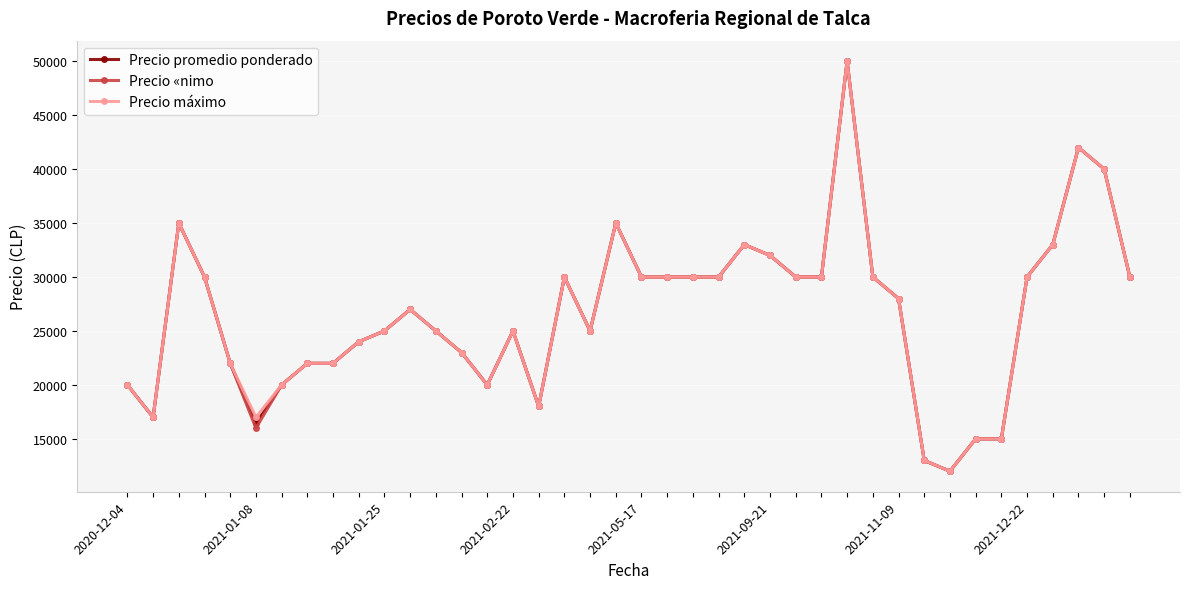

True or false: Precio promedio ponderado has more than 2 interior local peaks.

True